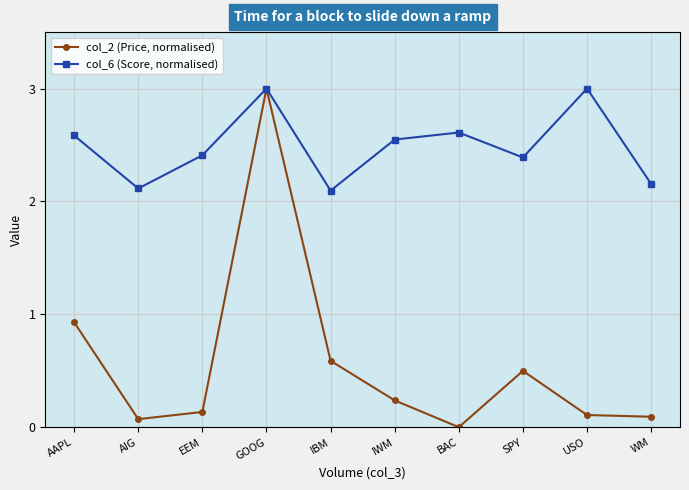

What is the label of the 10th point from the left?

WM